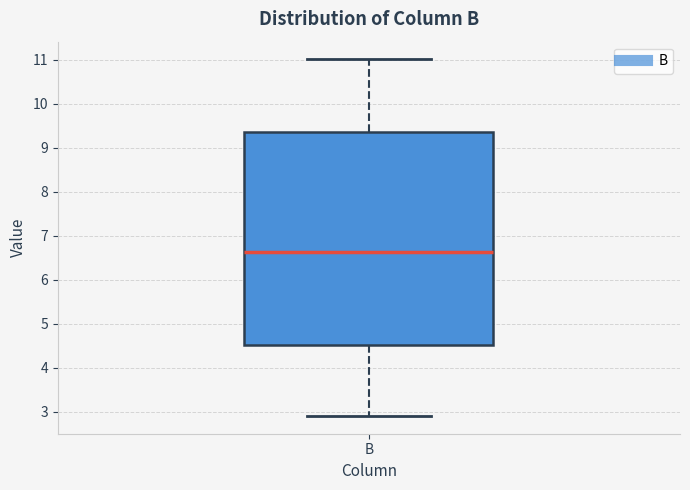

Read this box plot against the y-axis: the position of the median line, the range covered by the box, and the ends of both whiskers. The values are not printed on the chart, so give them approximately, as read against the axis.

median 6.6, box 4.5 to 9.4, whiskers 2.9 to 11.0